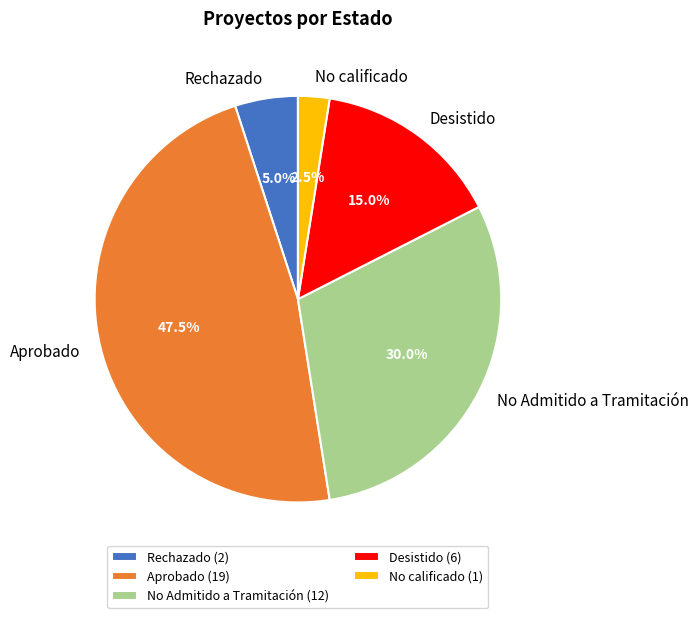

Which has a higher value, Aprobado or Desistido?

Aprobado